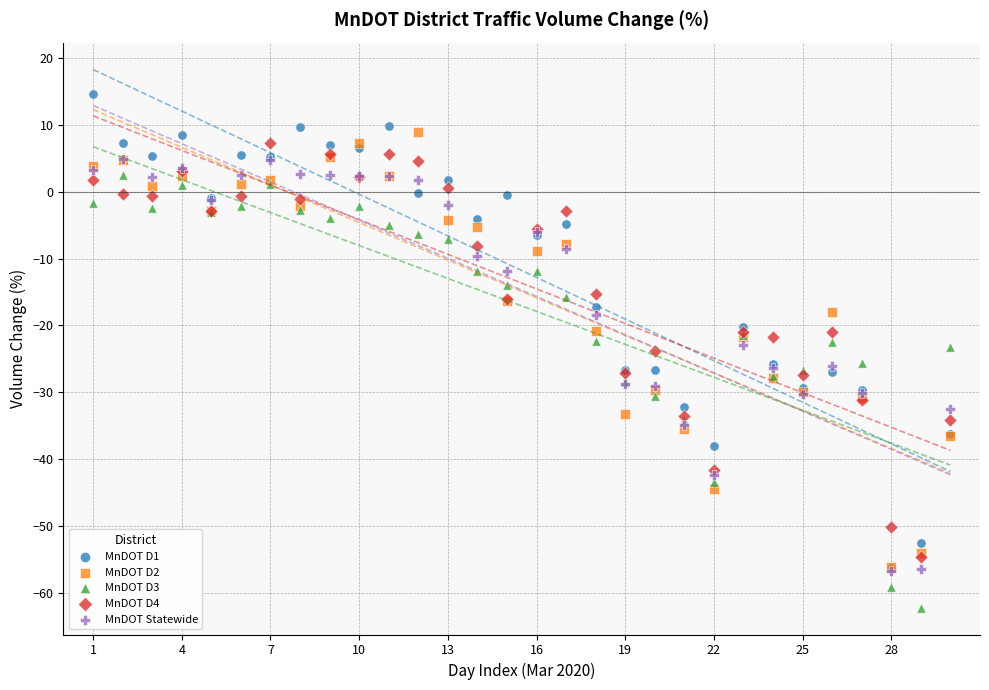

Which series has the largest Y range (max minus min)?

MnDOT D1